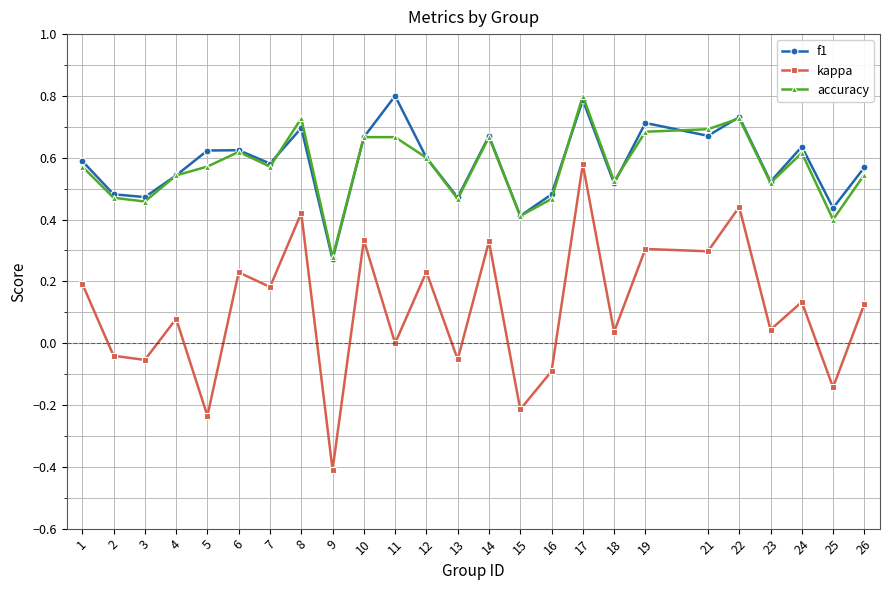

How many accuracy values are between 0 and 1?

25